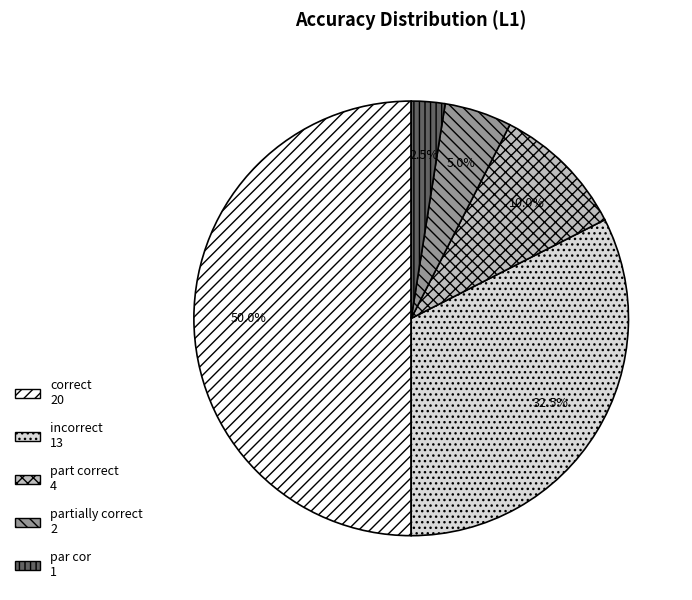

What is the ratio of the value at part correct to the value at incorrect?

0.3